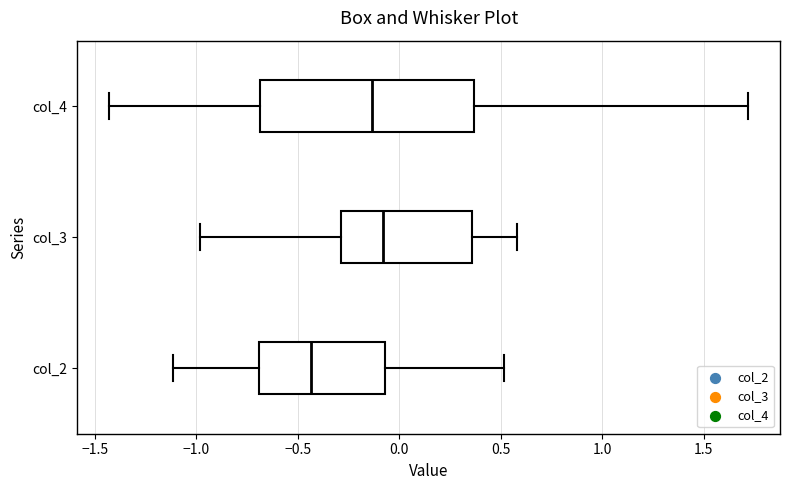

Reading bottom to top, read every box against the x-axis: the position of its median line, the range the box covers, and the ends of its whiskers. The values are not printed on the chart, so give them approximately, as read against the axis.

col_2: median -0.45, box -0.70 to -0.05, whiskers -1.10 to 0.50
col_3: median -0.10, box -0.30 to 0.35, whiskers -1.00 to 0.60
col_4: median -0.15, box -0.70 to 0.35, whiskers -1.45 to 1.70